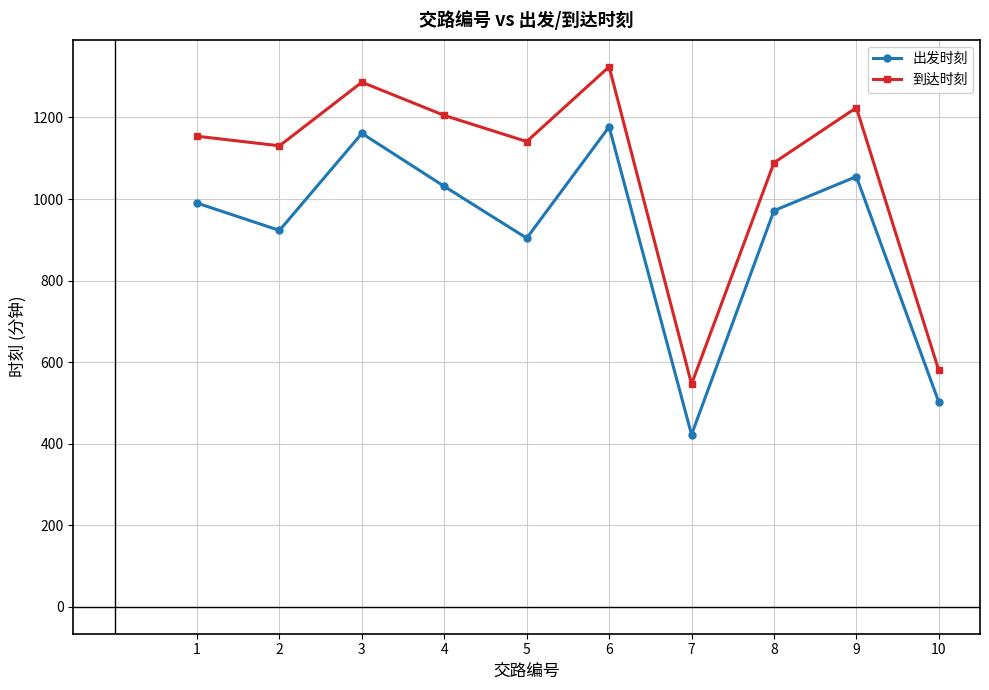

Rank the series by their maximum value, from lowest to highest.

出发时刻, 到达时刻